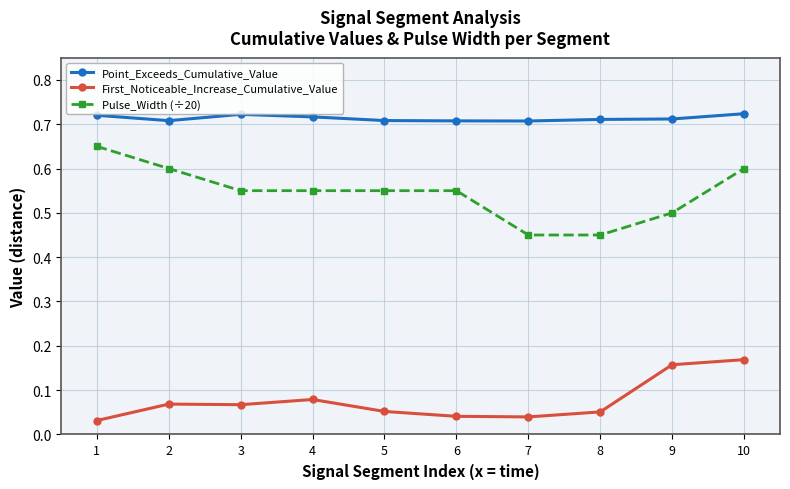

List the series in order of their peak value, lowest first.

First_Noticeable_Increase_Cumulative_Value, Pulse_Width (÷20), Point_Exceeds_Cumulative_Value